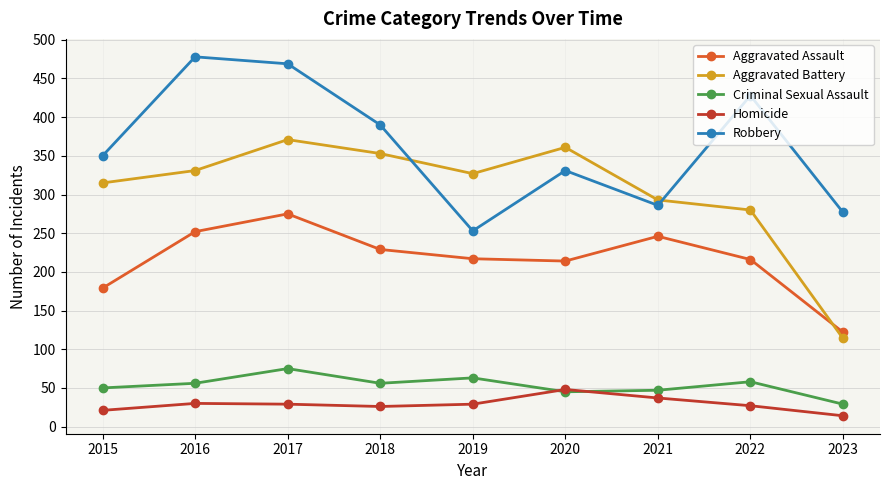

How many lines are shown in the chart?

5